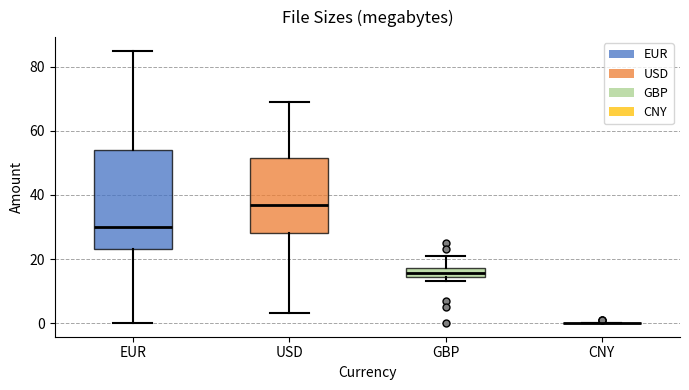

Where is the upper edge of the box for EUR on the y-axis? The values are not printed on the chart, so give them approximately, as read against the axis.

54